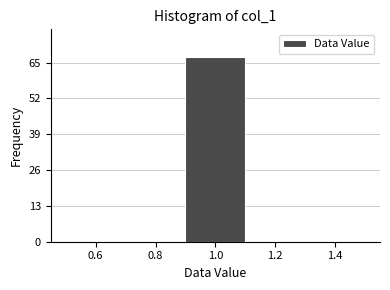

Which range on the x-axis has the tallest bar?

0.9 to 1.1